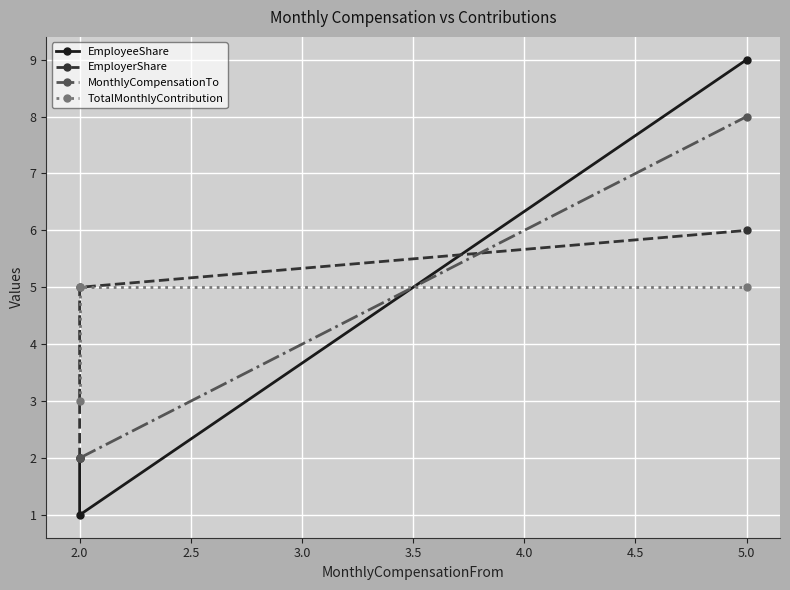

What is the total value across all series at 2.0?

13